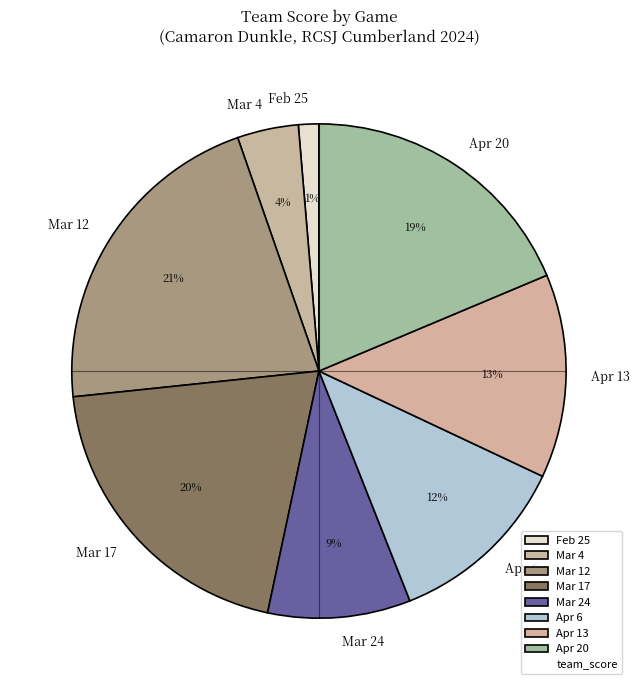

To the nearest percent, what percentage of the pie is Apr 6?

12%